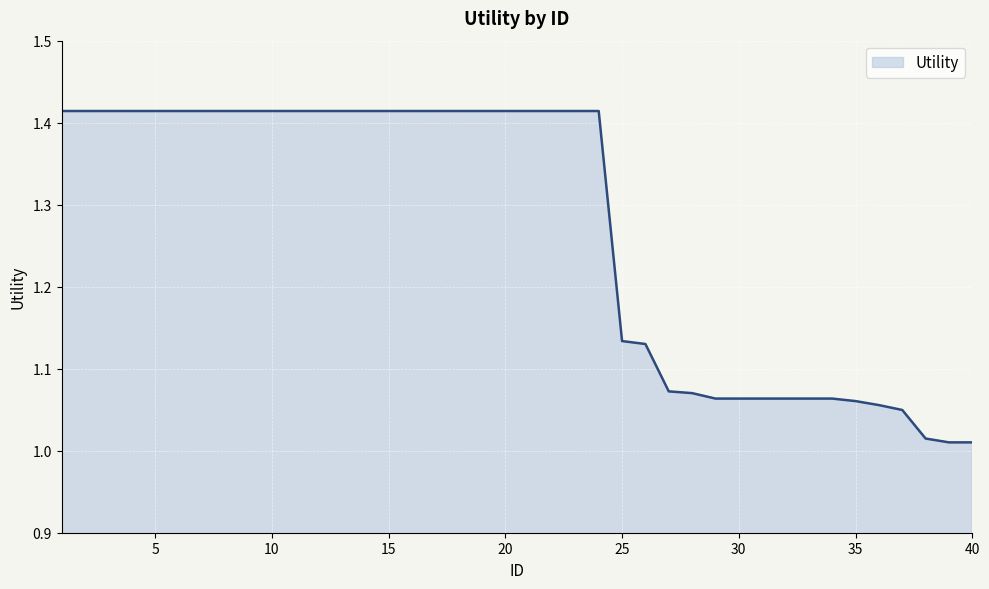

Does the chart display data point markers on the line(s)?

No